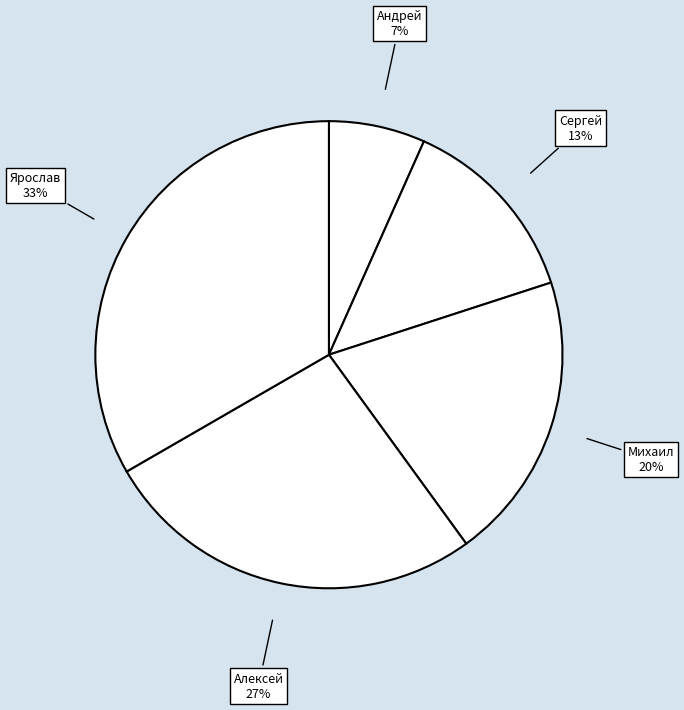

Count the number of slices in the pie.

5